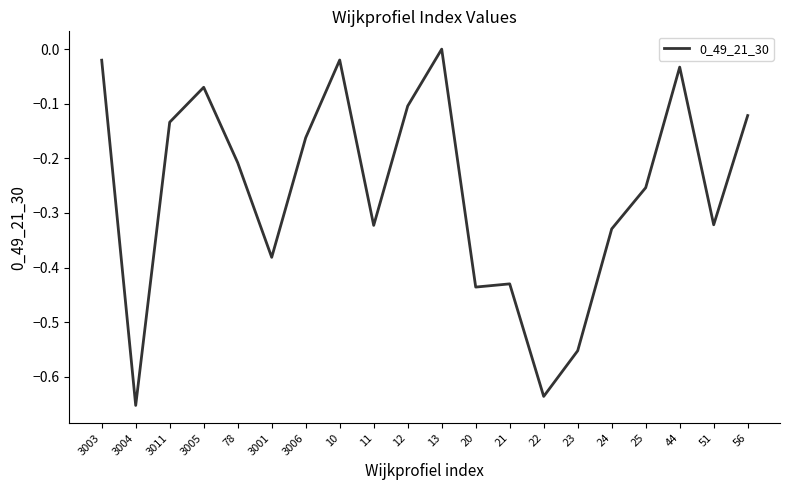

What is the difference between the second highest and minimum values?

0.6